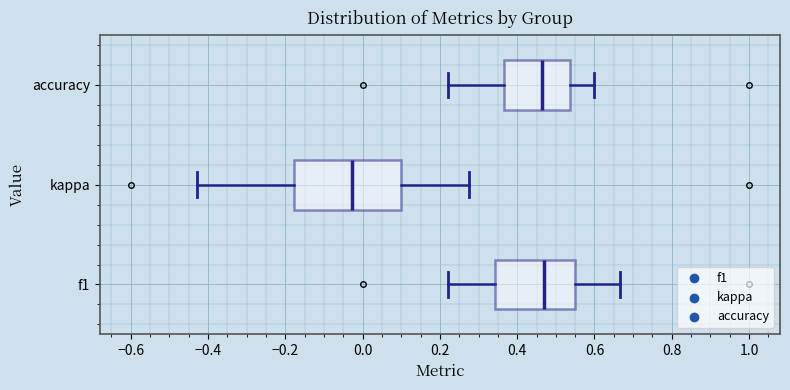

Reading bottom to top, read every box against the x-axis: the position of its median line, the range the box covers, and the ends of its whiskers. The values are not printed on the chart, so give them approximately, as read against the axis.

f1: median 0.46, box 0.34 to 0.54, whiskers 0.22 to 0.66
kappa: median -0.02, box -0.18 to 0.10, whiskers -0.42 to 0.28
accuracy: median 0.46, box 0.36 to 0.54, whiskers 0.22 to 0.60